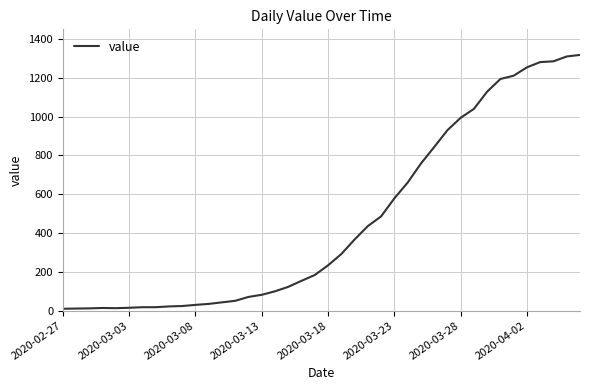

What is the maximum value shown in the chart?

1318